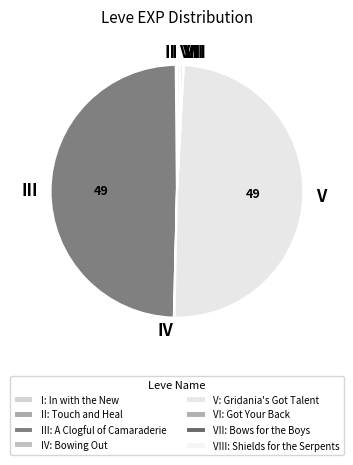

Does any single category account for the majority?

No